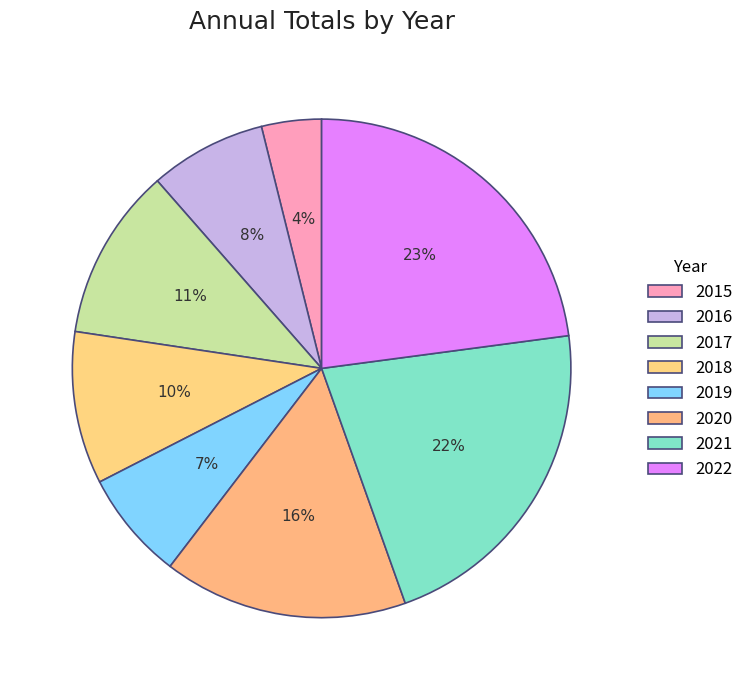

To the nearest percent, what is the average slice percentage?

12%